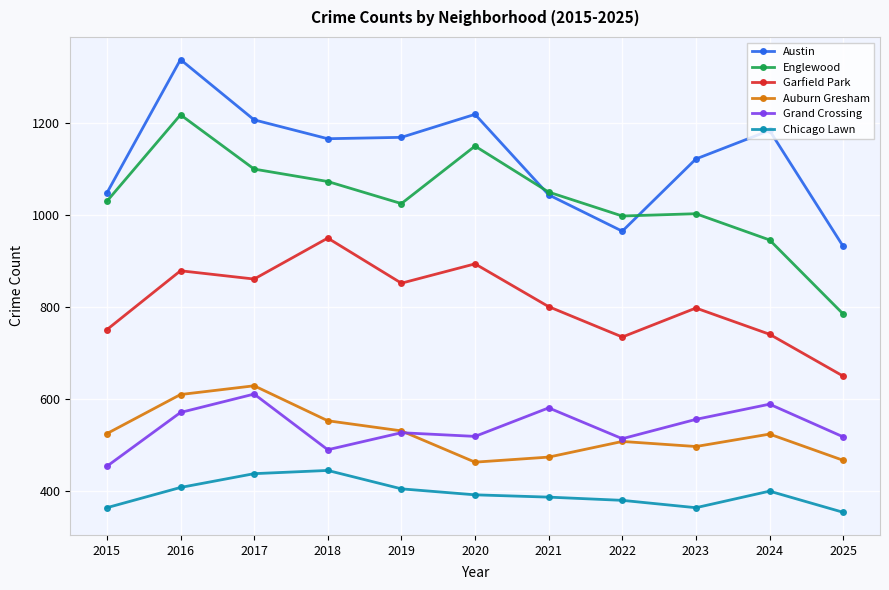

Read the Auburn Gresham value at 2015.

525